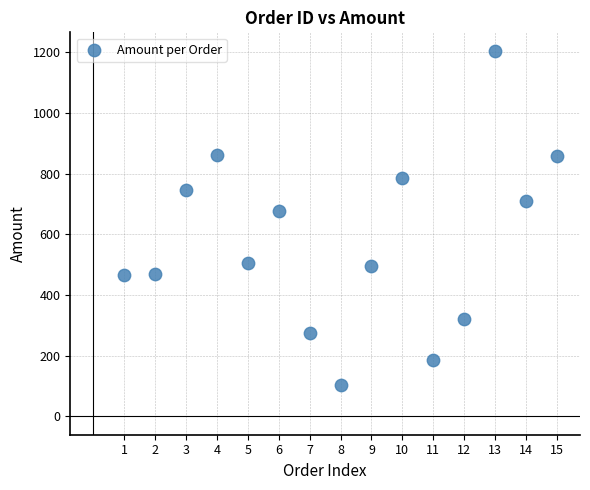

What Y value in the scatter plot is closest to 654?

676